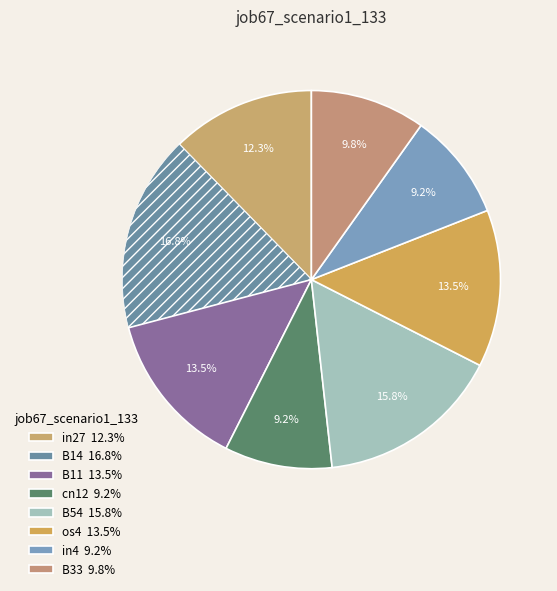

What percentage do cn12 and in4 together represent?

18.4%